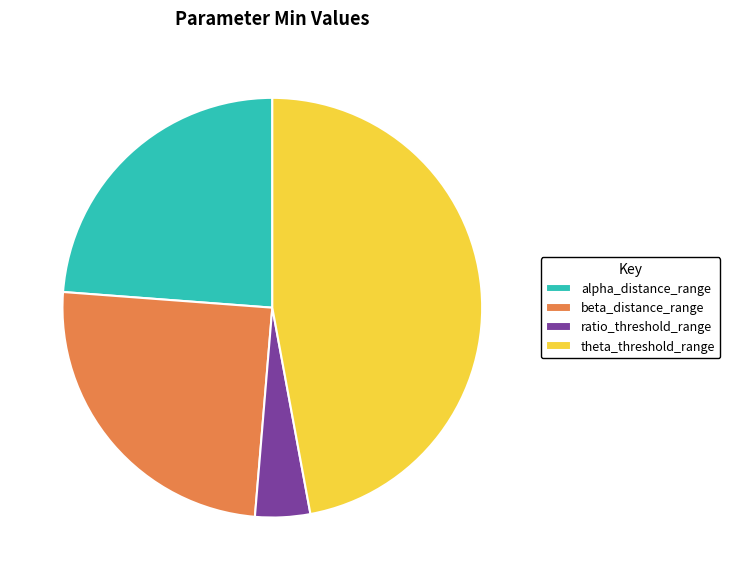

Is the sum of alpha_distance_range and beta_distance_range greater than half?

No